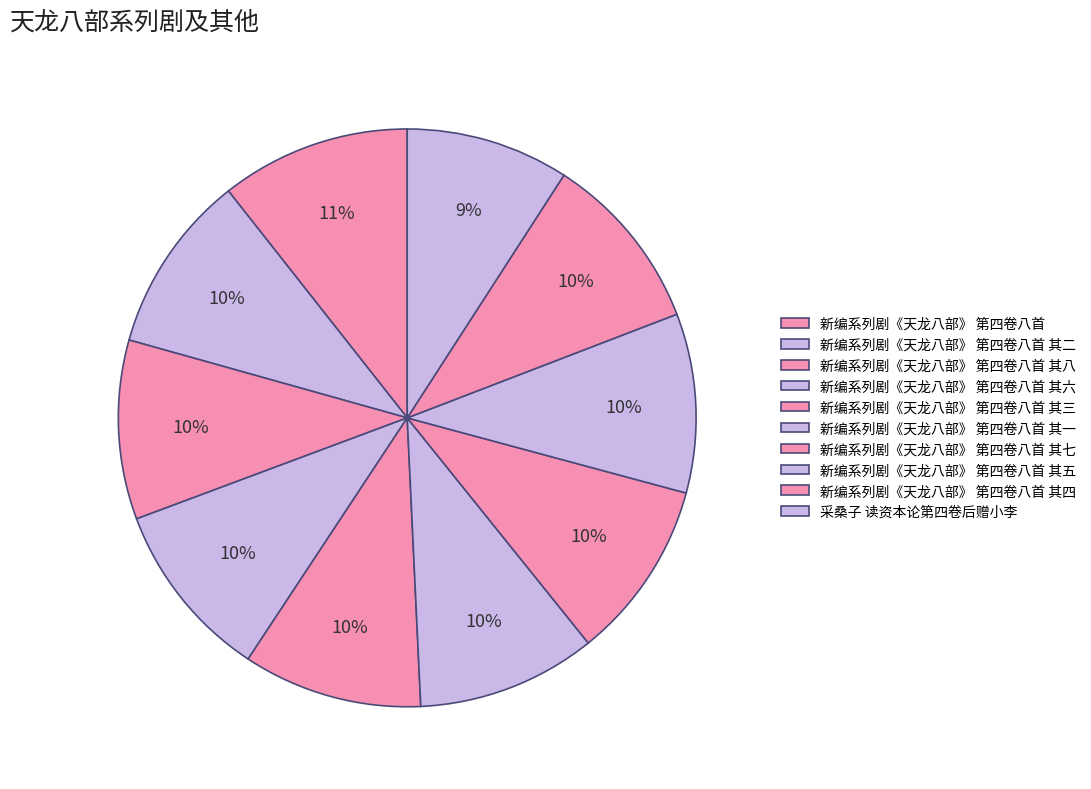

What portion of the pie excludes 采桑子 读资本论第四卷后赠小李?

90.9%